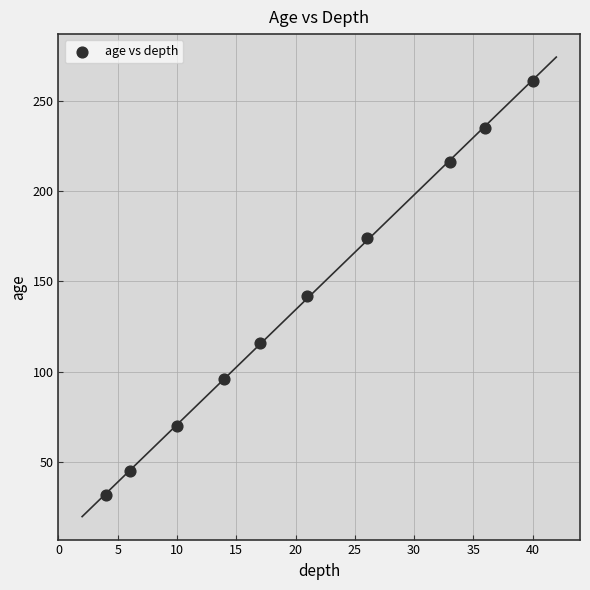

What is the average X value?

21